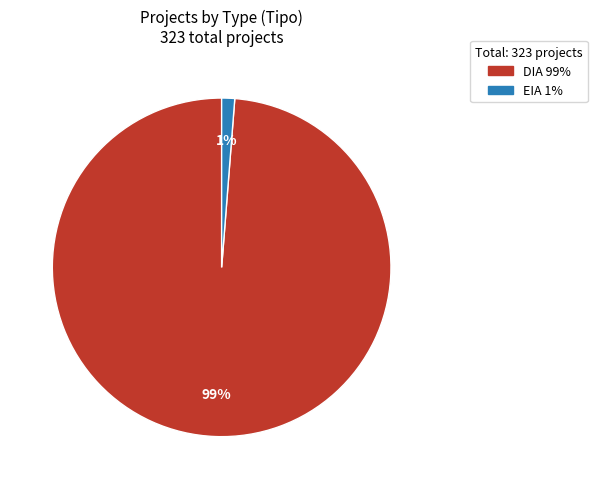

Do DIA and EIA together represent more than half of the pie?

Yes